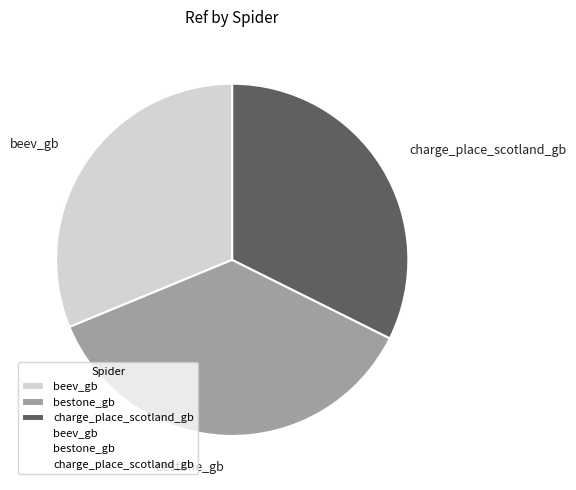

Is there a majority slice in this chart?

No